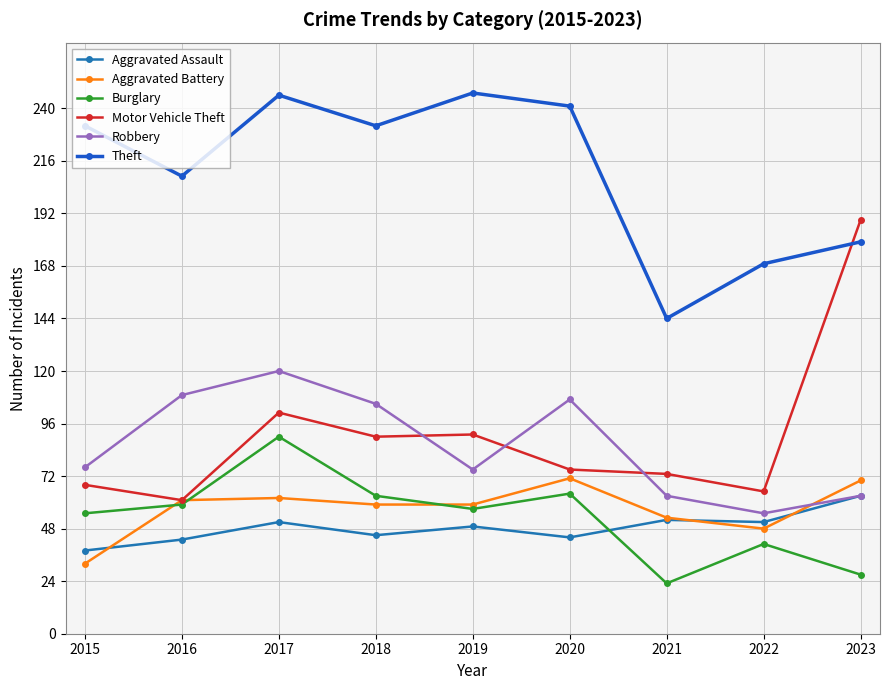

At which category is the sum across all series the highest?

2017